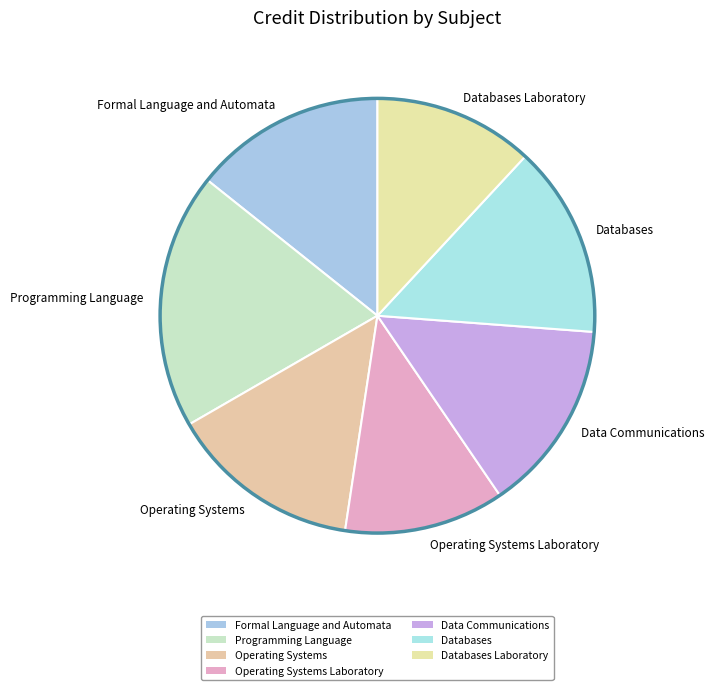

How many slices are in this pie chart?

7